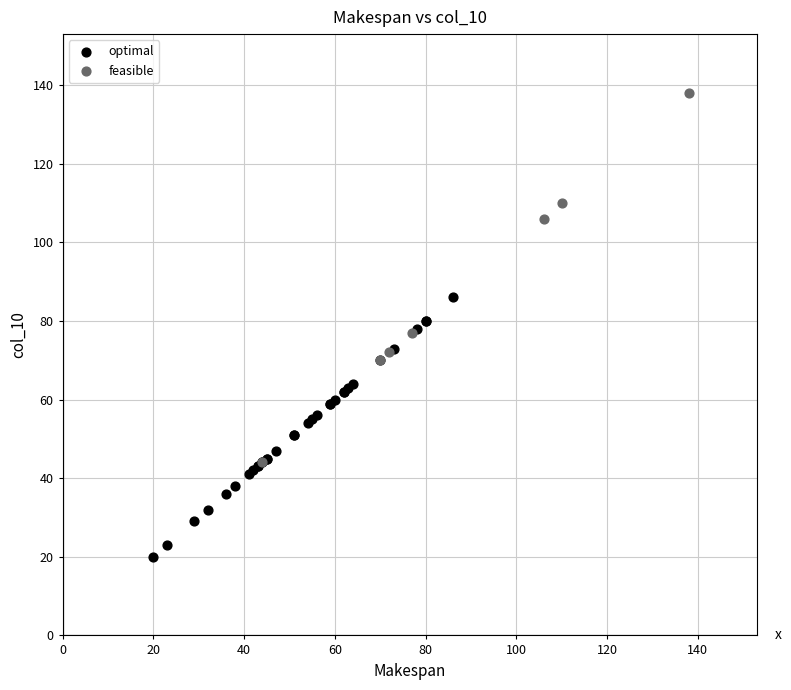

Which series has the largest Y range (max minus min)?

feasible